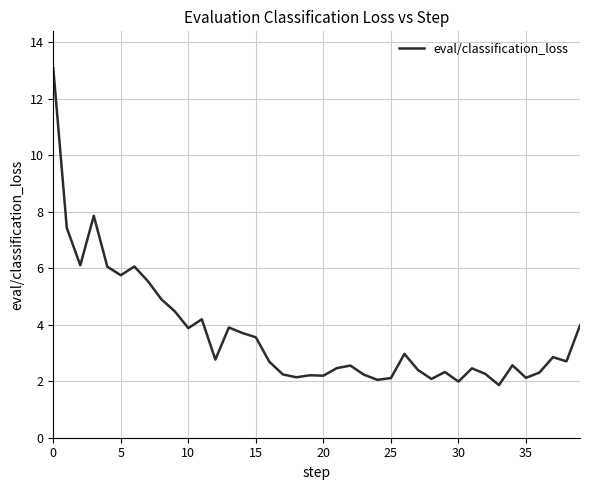

What is the greatest value displayed?

13.1